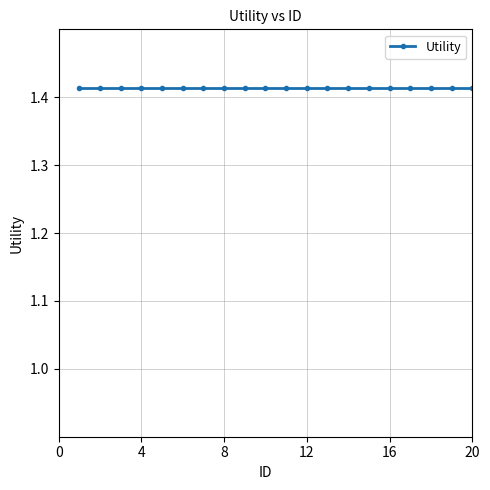

What is the average value?

1.3